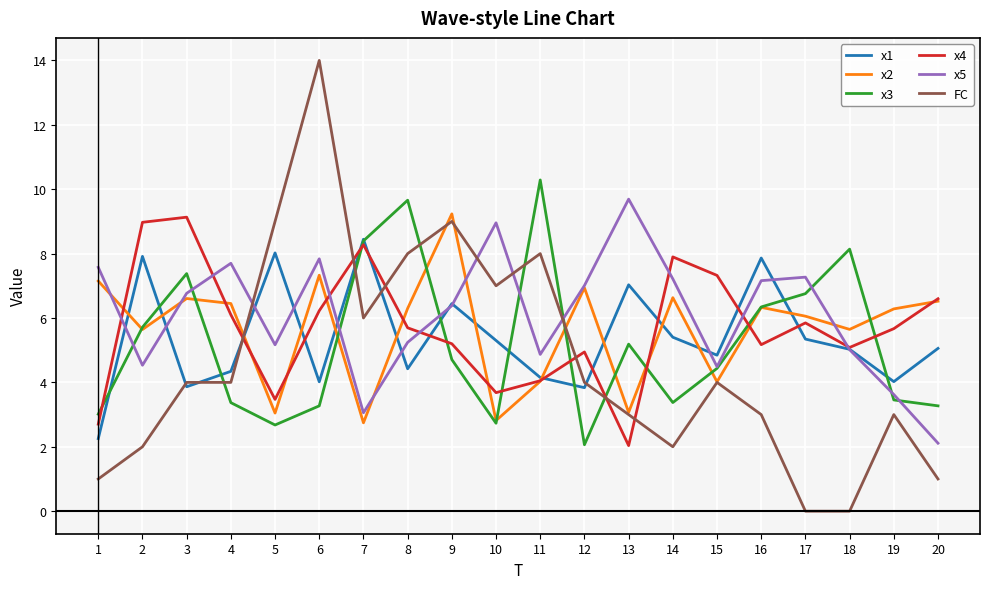

Which series changed the most between 1 and 9?

FC